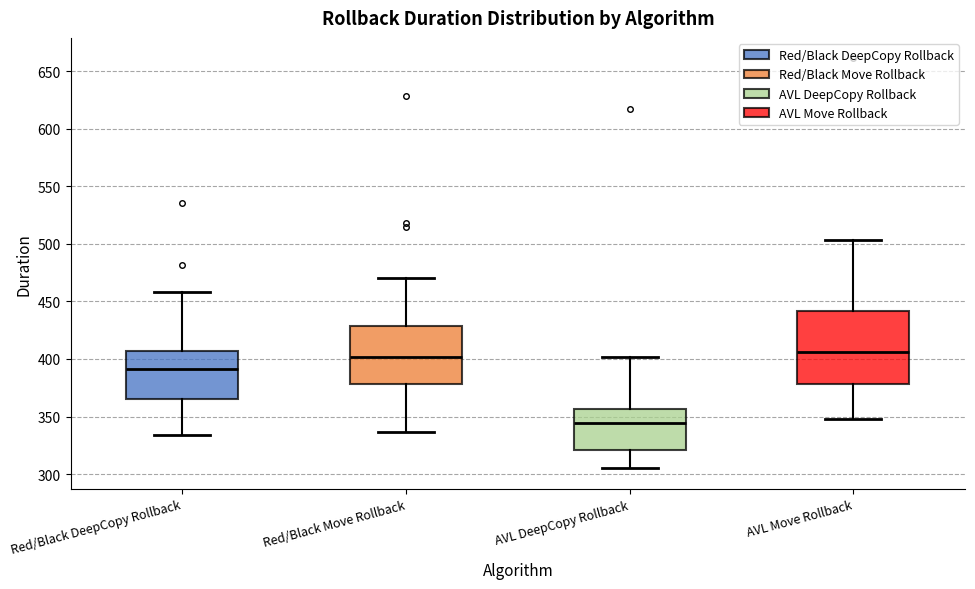

Reading left to right, read every box against the y-axis: the position of its median line, the range the box covers, and the ends of its whiskers. The values are not printed on the chart, so give them approximately, as read against the axis.

Red/Black DeepCopy Rollback: median 390, box 365 to 405, whiskers 335 to 460
Red/Black Move Rollback: median 400, box 380 to 430, whiskers 335 to 470
AVL DeepCopy Rollback: median 345, box 320 to 355, whiskers 305 to 400
AVL Move Rollback: median 405, box 380 to 440, whiskers 350 to 505